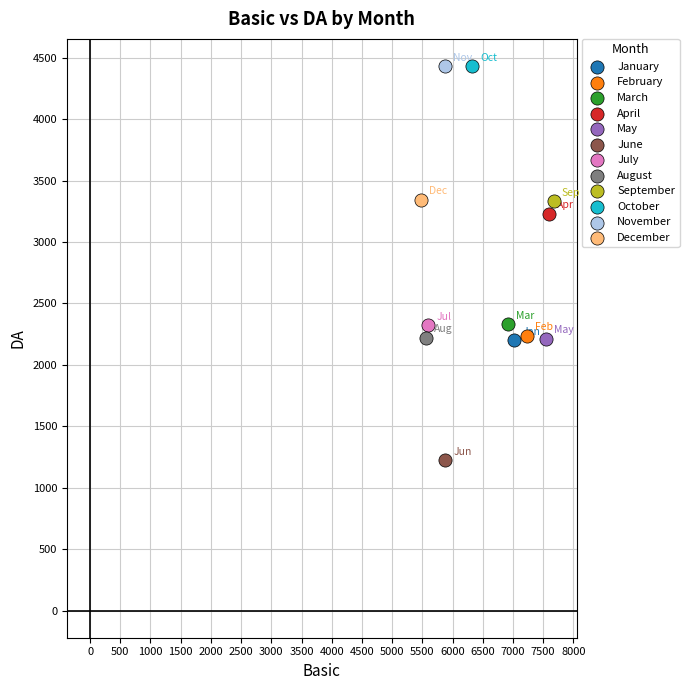

What are all the series names shown in the legend?

January, February, March, April, May, June, July, August, September, October, November, December